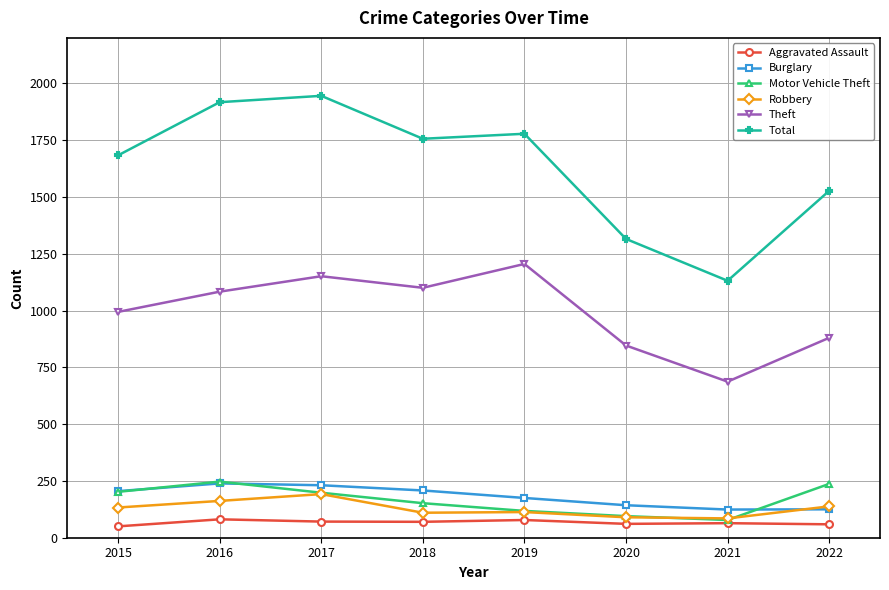

How many values in the Burglary series are below 205?

4